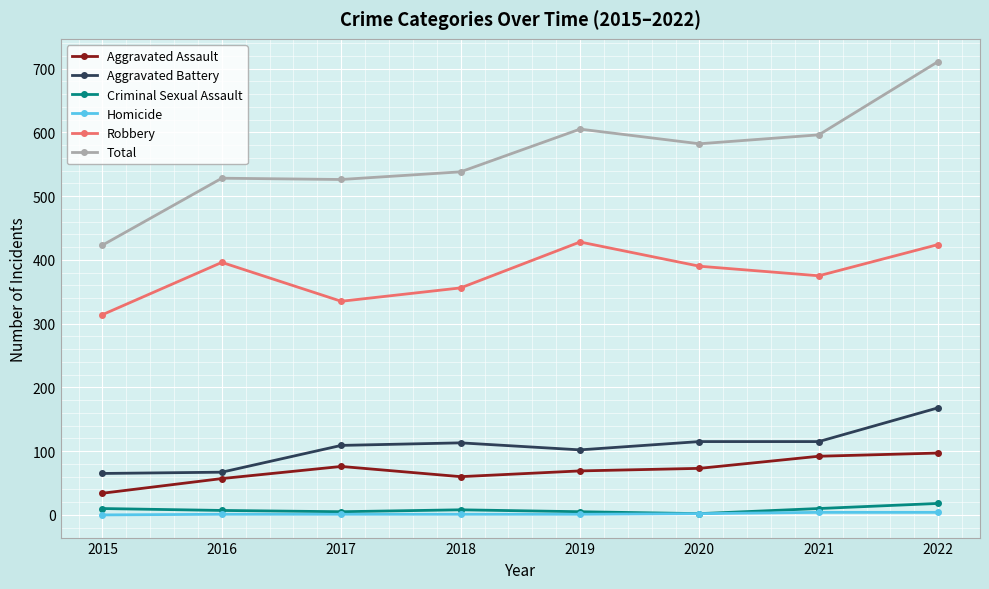

The value of Homicide at 2021 is 4. True or false?

True